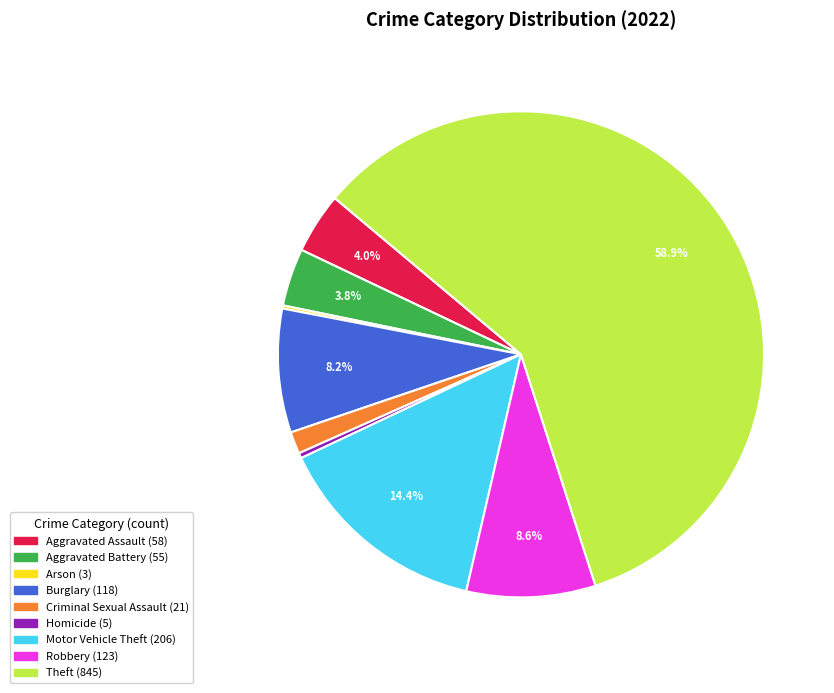

What is the total percentage of Robbery and Aggravated Battery?

12.4%